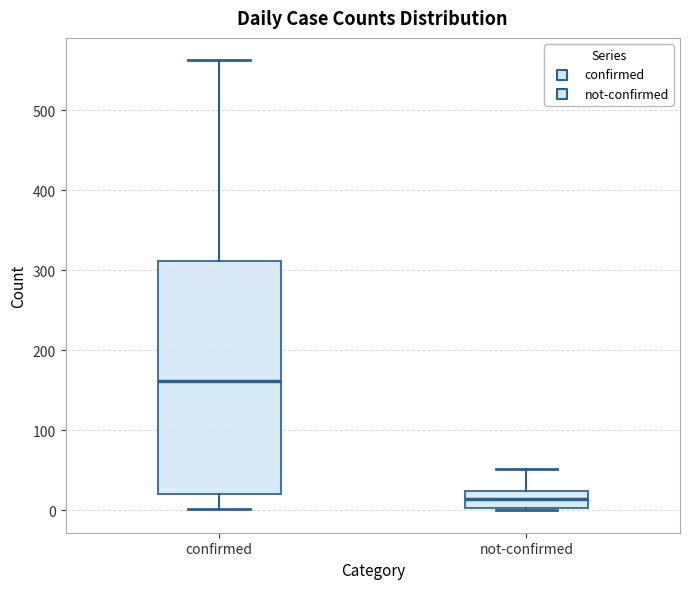

Reading left to right, transcribe this box plot: for each box, give where its median line is, the range the box spans, and where its two whiskers end, as read against the y-axis. The values are not printed on the chart, so give them approximately, as read against the axis.

confirmed: median 160, box 20 to 310, whiskers 0 to 560
not-confirmed: median 10, box 0 to 20, whiskers 0 to 50